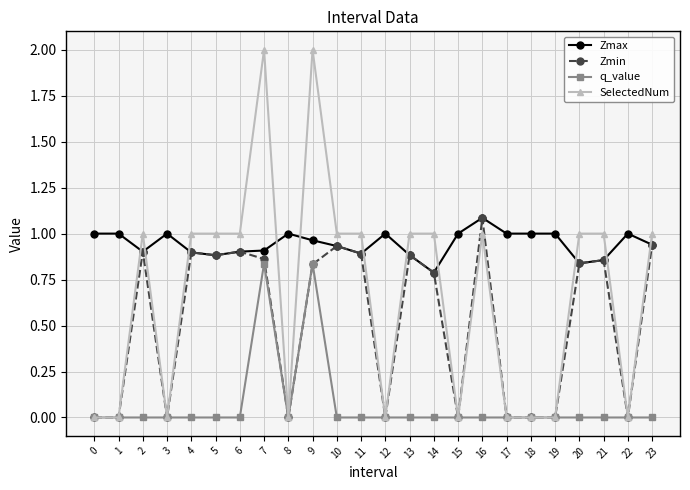

What is the average value of the q_value series?

0.1